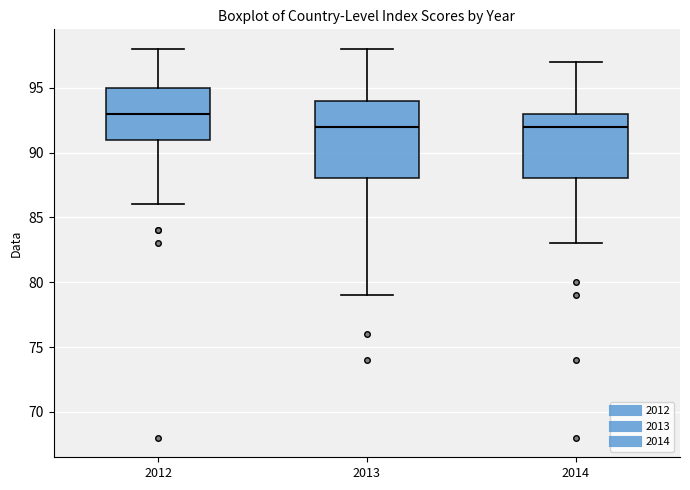

Reading left to right, transcribe this box plot: for each box, give where its median line is, the range the box spans, and where its two whiskers end, as read against the y-axis. The values are not printed on the chart, so give them approximately, as read against the axis.

2012: median 93, box 91 to 95, whiskers 86 to 98
2013: median 92, box 88 to 94, whiskers 79 to 98
2014: median 92, box 88 to 93, whiskers 83 to 97